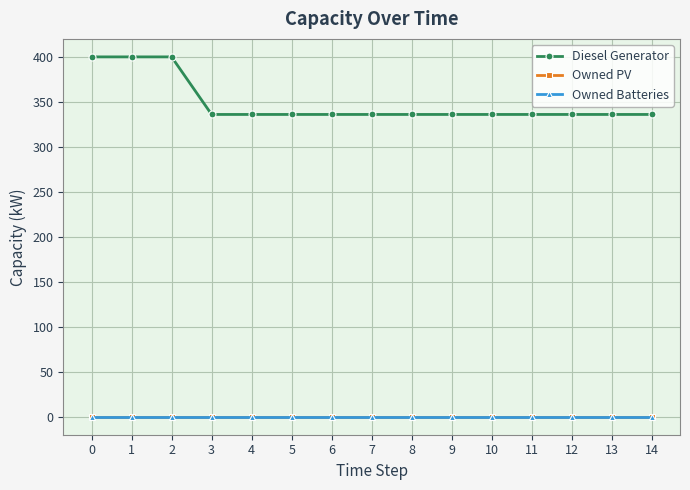

Between 9 and 4, which is larger?

9